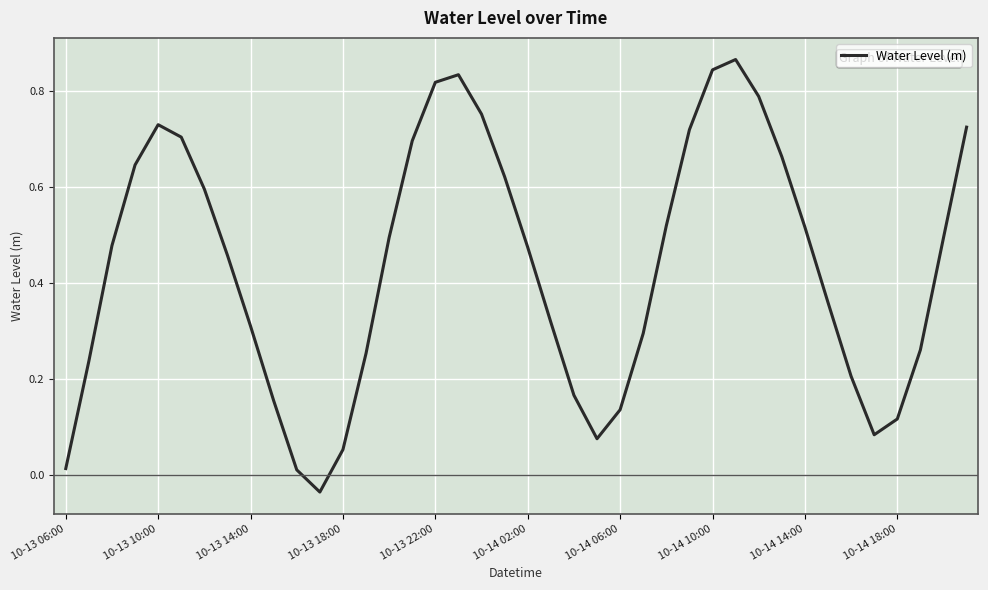

How many values are below 0?

1